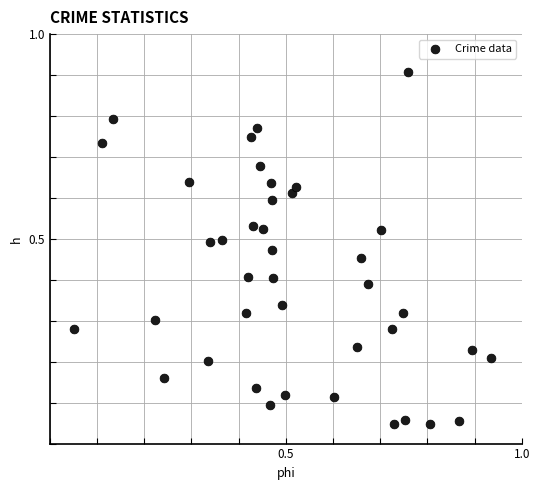

What is the range of Y values (max minus min)?

0.9